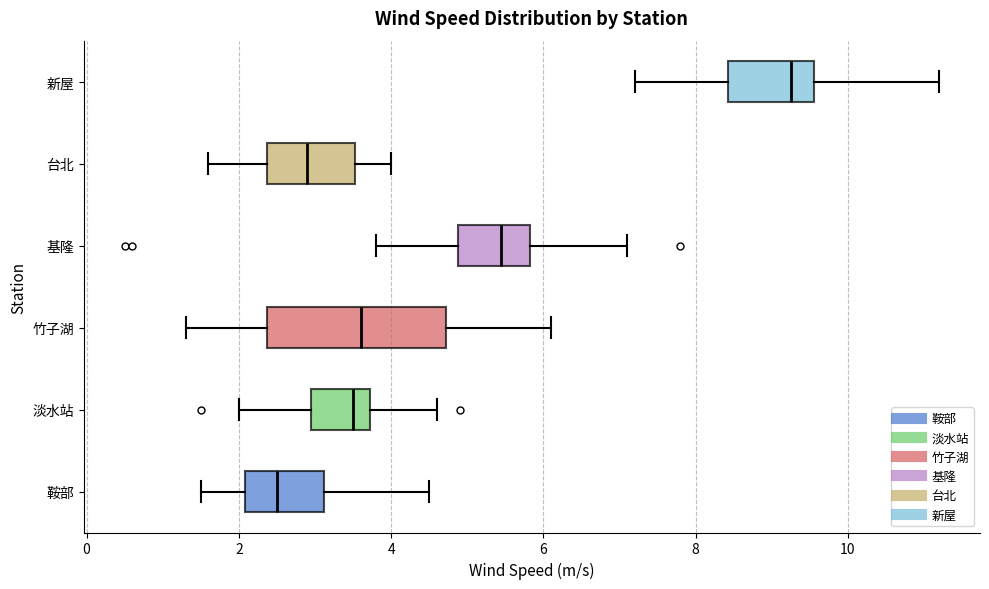

Which box has the furthest to the right median line?

新屋